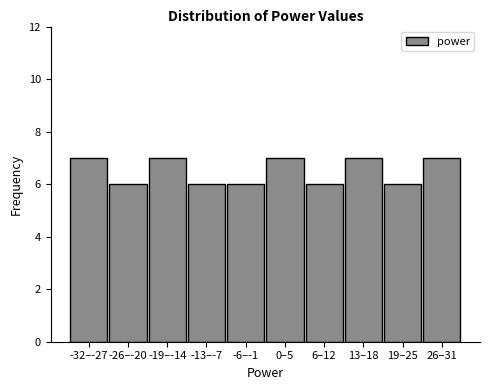

Reading right to left, what are all the values shown in this chart?

26–31=7	19–25=6	13–18=7	6–12=6	0–5=7	-6–-1=6	-13–-7=6	-19–-14=7	-26–-20=6	-32–-27=7